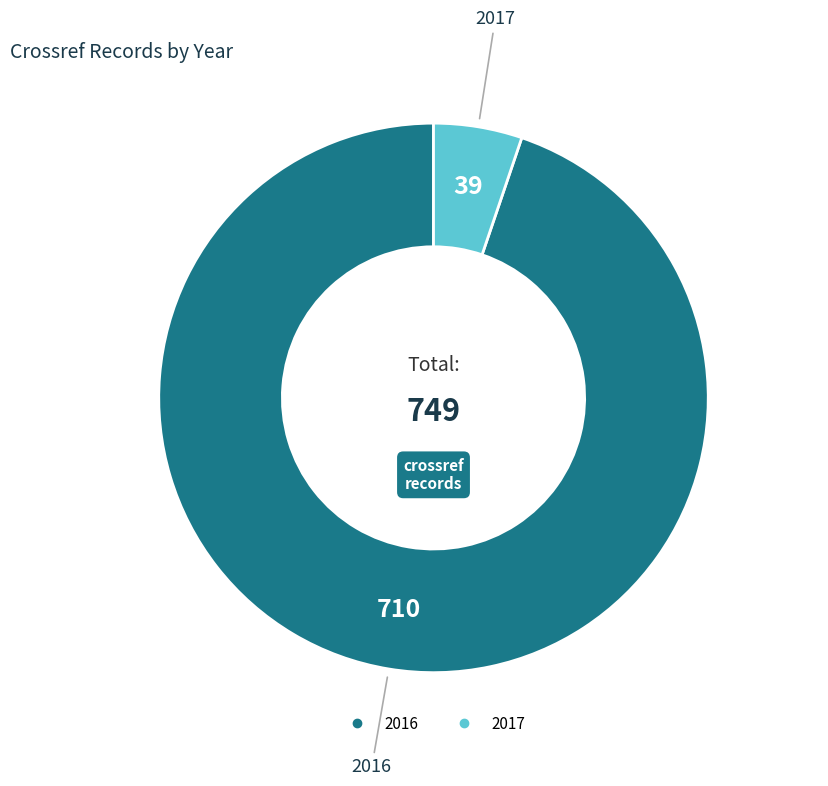

How many segments does this pie chart have?

2